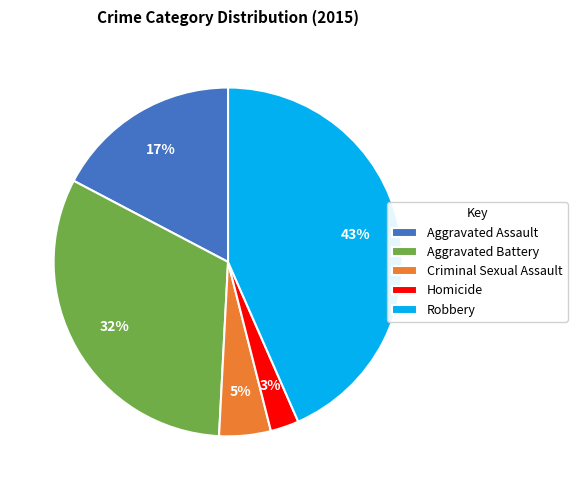

Count the number of slices in the pie.

5